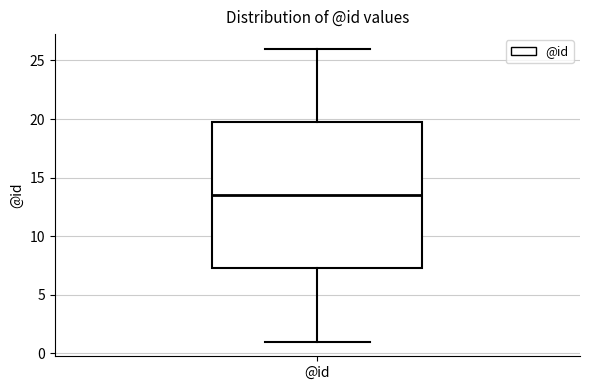

Read this box plot against the y-axis: the position of the median line, the range covered by the box, and the ends of both whiskers. The values are not printed on the chart, so give them approximately, as read against the axis.

median 13.5, box 7.5 to 20.0, whiskers 1.0 to 26.0